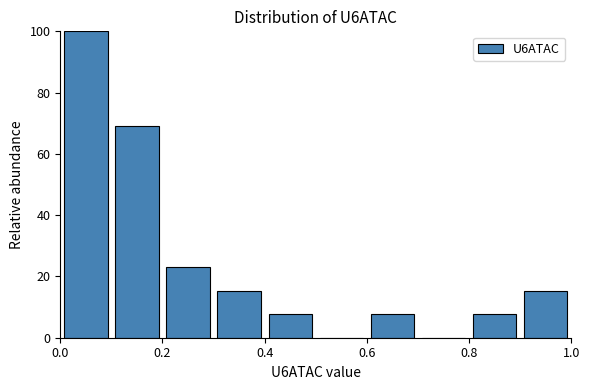

Reading left to right, list every bar in this chart as the range it spans on the x-axis followed by its height. The values are not printed on the chart, so give them approximately, as read against the axis.

0.0 to 0.1: 100
0.1 to 0.2: 70
0.2 to 0.3: 24
0.3 to 0.4: 16
0.4 to 0.5: 8
0.5 to 0.6: 0
0.6 to 0.7: 8
0.7 to 0.8: 0
0.8 to 0.9: 8
0.9 to 1.0: 16